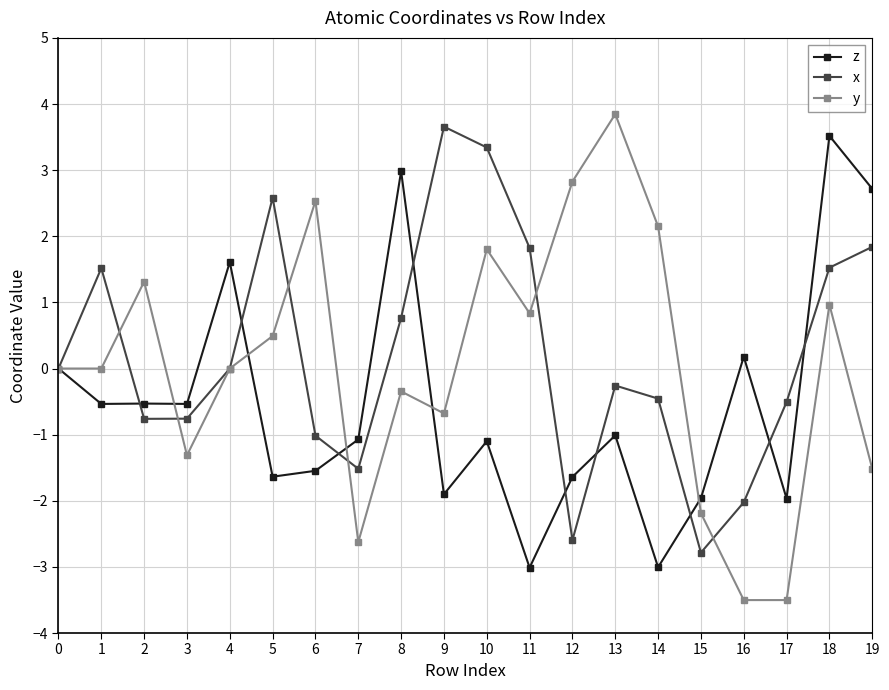

What is the greatest value displayed?

3.8